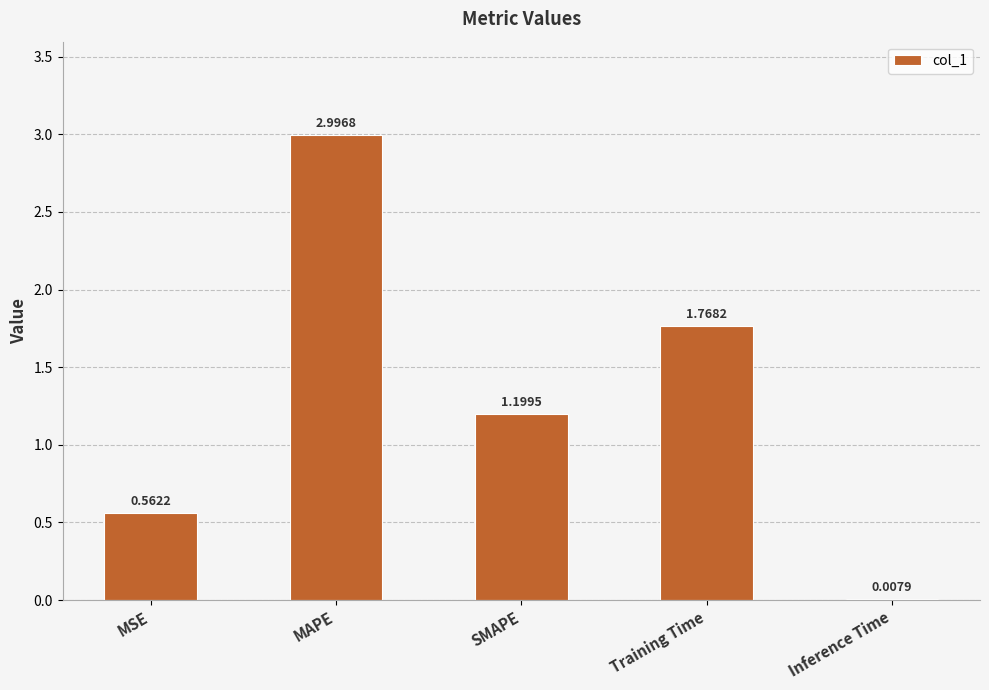

At which label is the value closest to 1?

SMAPE